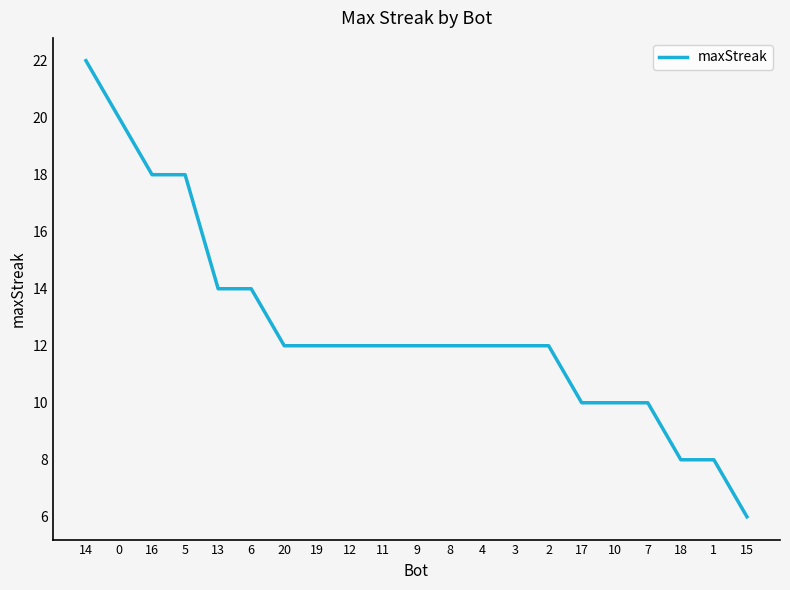

Which label corresponds to the smallest value in the chart?

15